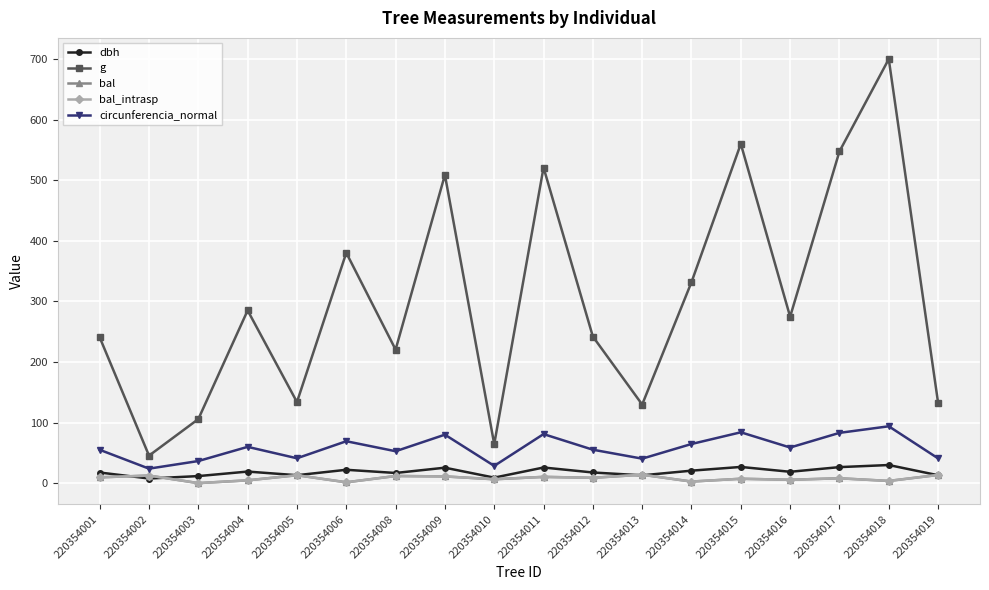

Reading left to right, transcribe all the data shown in this chart.

dbh: 17.5	7.6	11.6	19.1	13.1	22.0	16.8	25.4	9.1	25.8	17.6	12.8	20.6	26.7	18.7	26.4	29.9	13.0
g: 240.5	45.4	105.7	285.0	133.8	380.1	220.3	508.7	64.3	520.8	241.9	129.7	331.7	559.9	274.6	547.4	699.8	132.7
bal: 9.5	12.5	0.0	4.6	13.0	1.4	11.8	11.0	6.4	10.3	8.8	13.9	2.6	7.2	5.5	8.0	3.6	13.5
bal_intrasp: 9.5	12.5	0.0	4.6	13.0	1.4	11.8	11.0	6.4	10.3	8.8	13.9	2.6	7.2	5.5	8.0	3.6	13.5
circunferencia_normal: 55.0	23.9	36.4	59.9	41.0	69.1	52.6	80.0	28.4	80.9	55.1	40.4	64.6	83.9	58.8	82.9	93.8	40.8